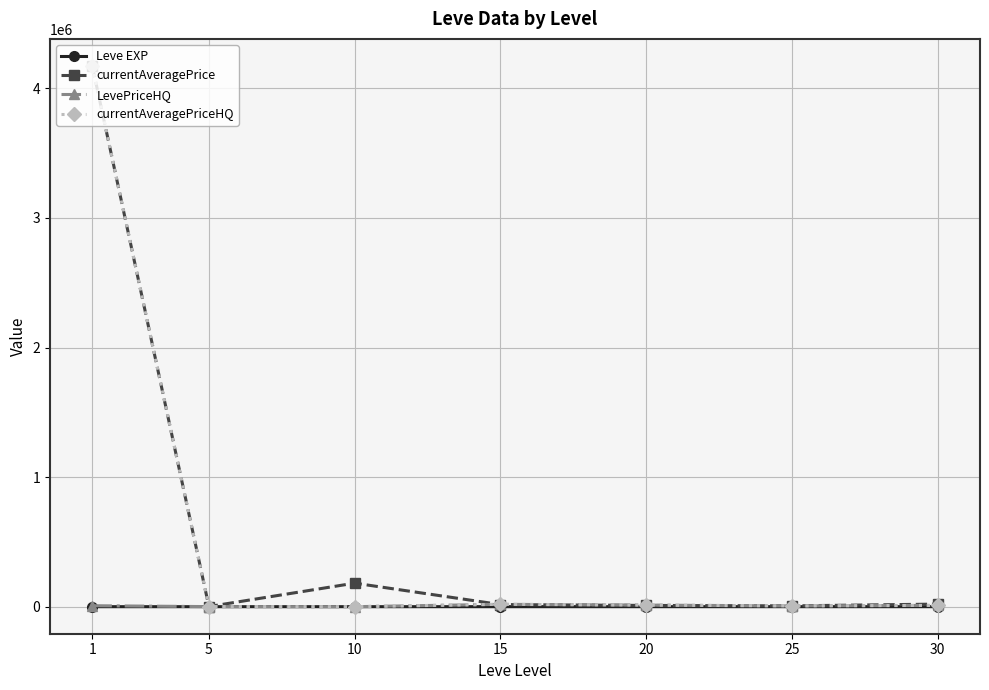

Which series has the widest spread of values?

currentAveragePriceHQ